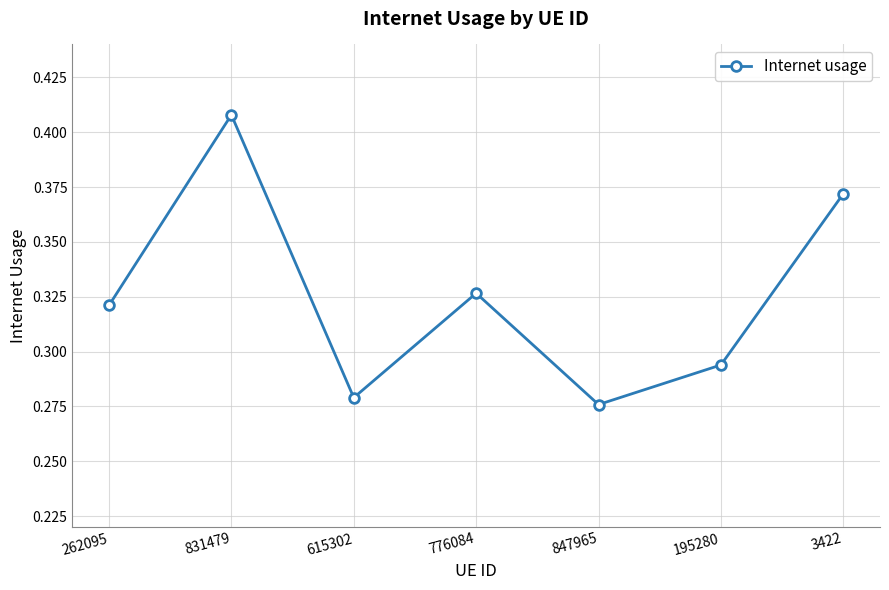

What is the label of the 3rd point from the right?

847965